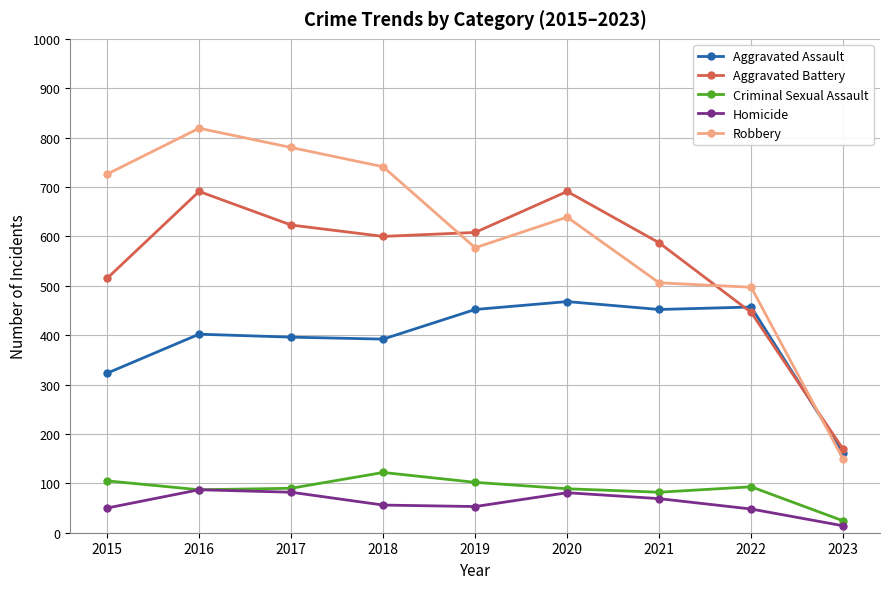

How many data points in Aggravated Battery are less than 600?

4